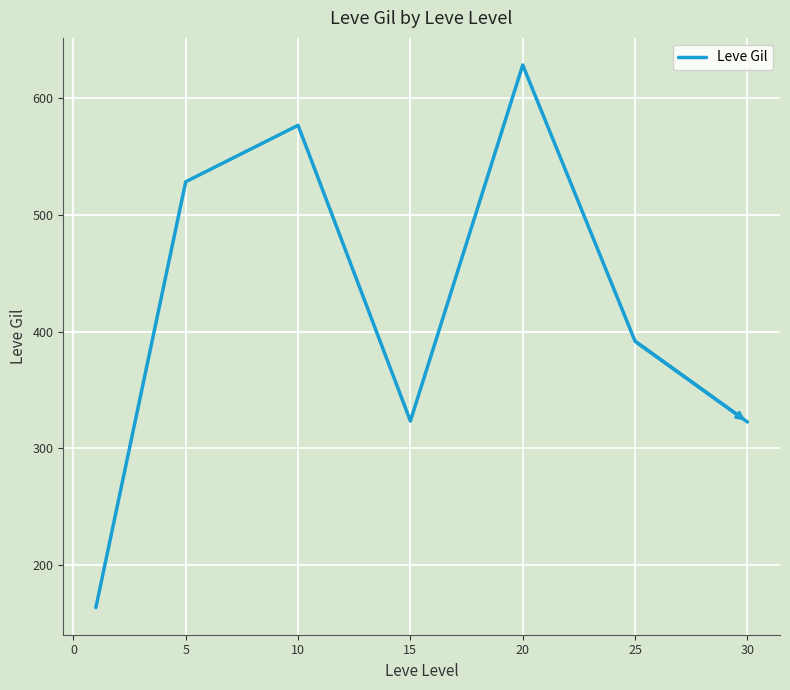

What is the sum of all values?

2934.3